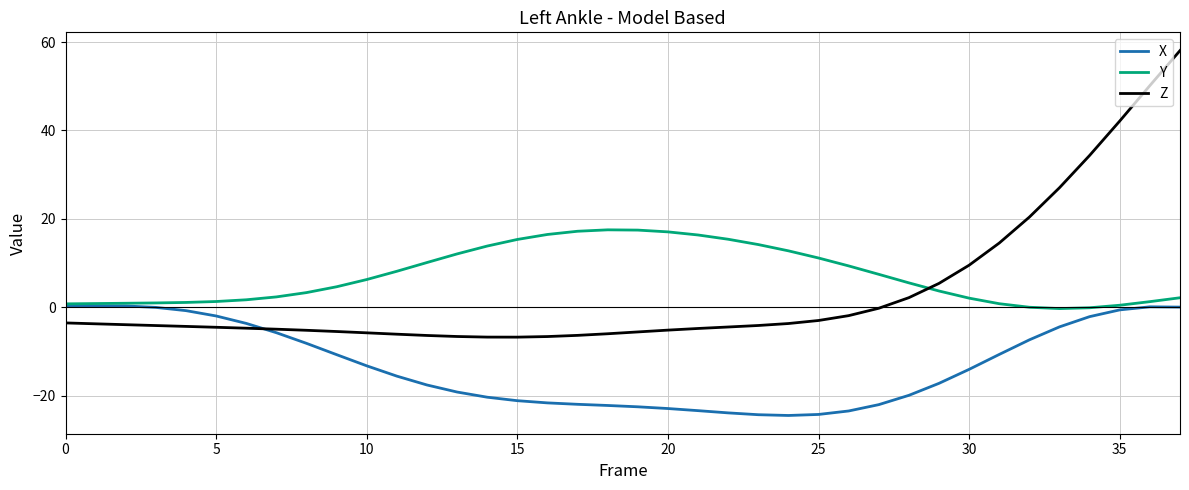

Rank the series by their maximum value, from lowest to highest.

X, Y, Z